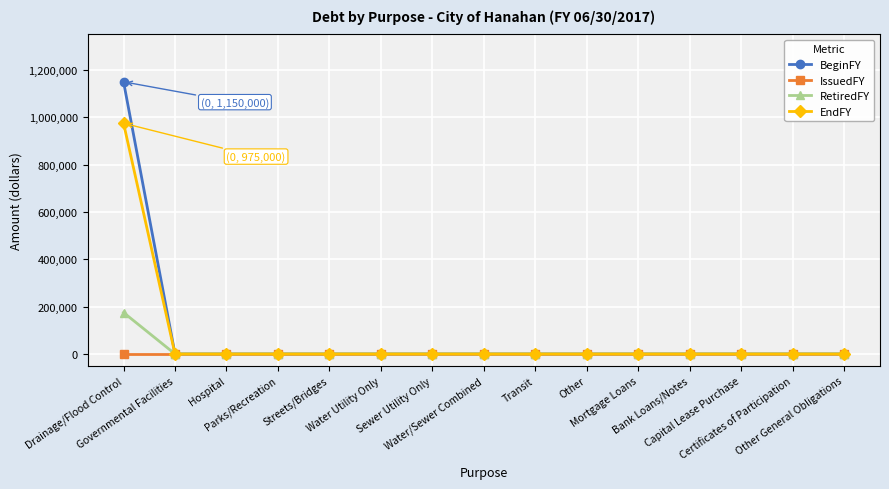

Which series has the largest range (max minus min)?

BeginFY